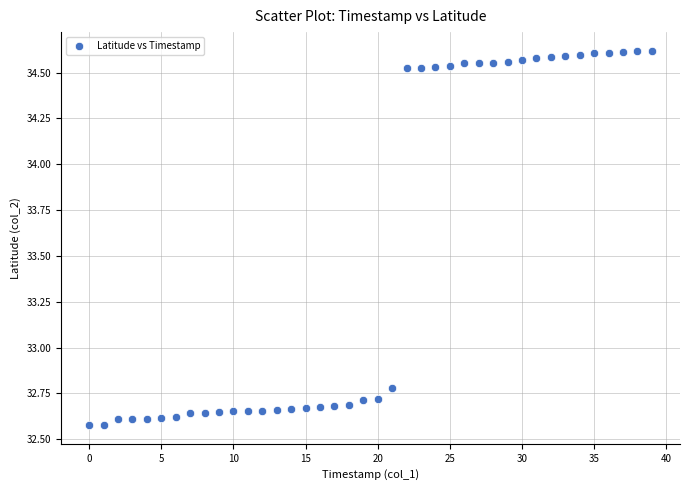

What Y value in the scatter plot is closest to 33?

32.8